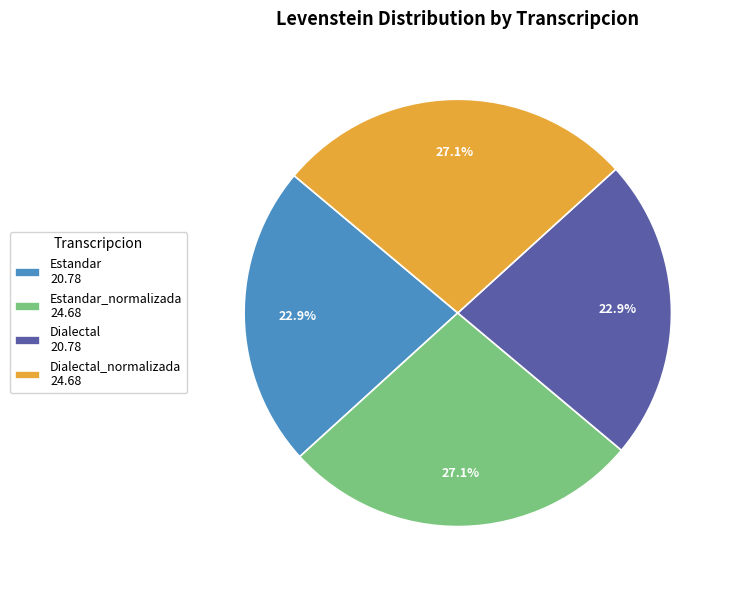

Is there a majority slice in this chart?

No